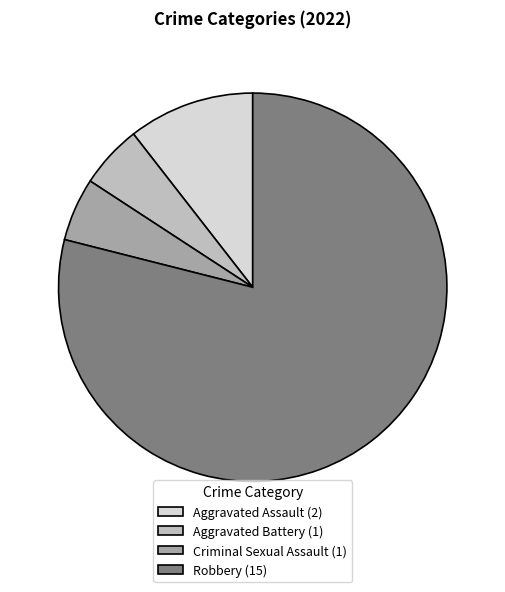

Combined, do Aggravated Assault (2) and Aggravated Battery (1) account for over 50%?

No